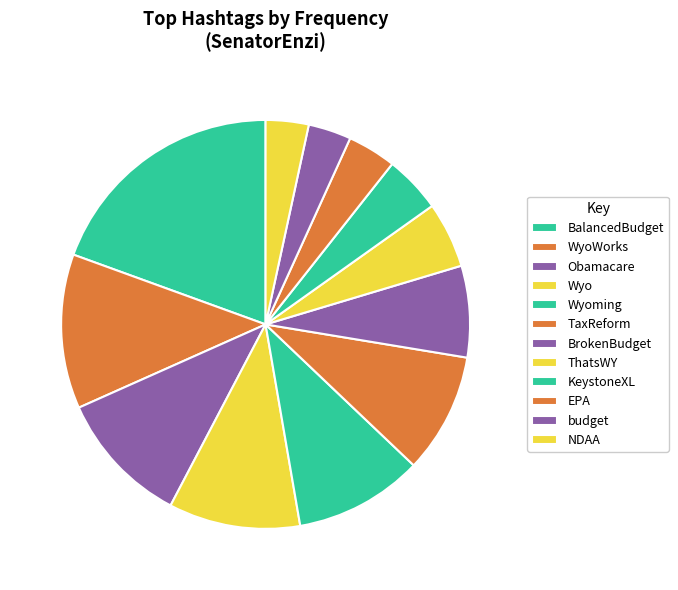

How many slices are in this pie chart?

12